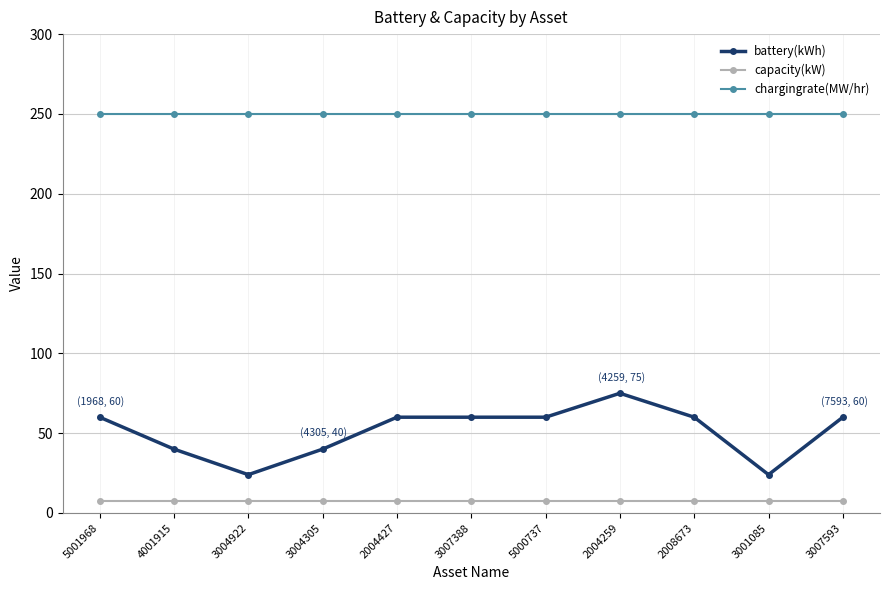

What is the minimum value for chargingrate(MW/hr)?

250.0